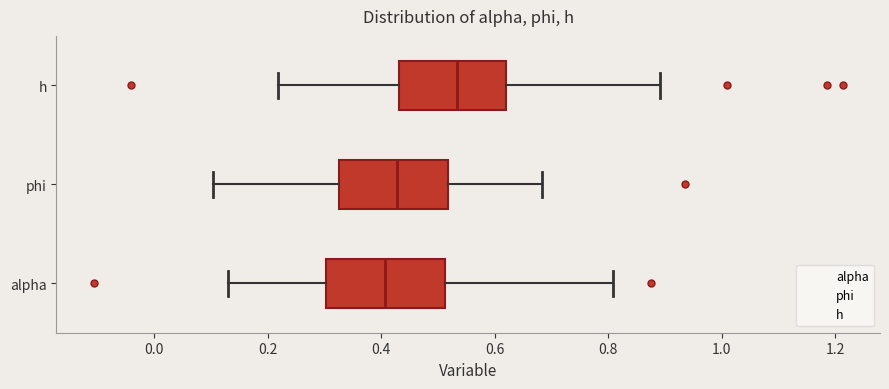

Reading bottom to top, transcribe this box plot: for each box, give where its median line is, the range the box spans, and where its two whiskers end, as read against the x-axis. The values are not printed on the chart, so give them approximately, as read against the axis.

alpha: median 0.40, box 0.30 to 0.52, whiskers 0.14 to 0.80
phi: median 0.42, box 0.32 to 0.52, whiskers 0.10 to 0.68
h: median 0.54, box 0.44 to 0.62, whiskers 0.22 to 0.90